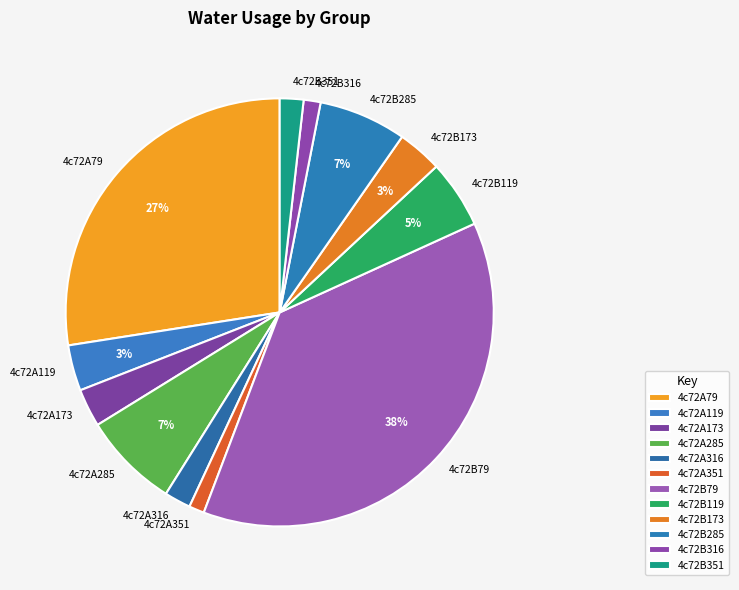

How many slices are in this pie chart?

12